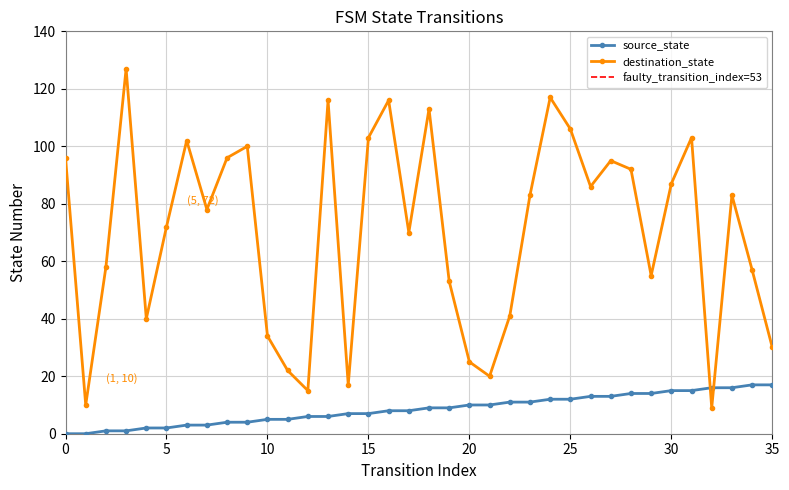

Between which two adjacent categories do destination_state and source_state first intersect?

31 and 32